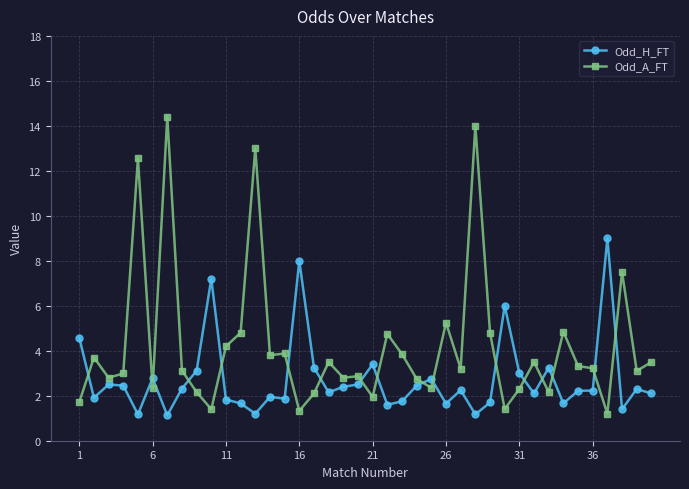

What is the highest value of the Odd_H_FT series?

9.0